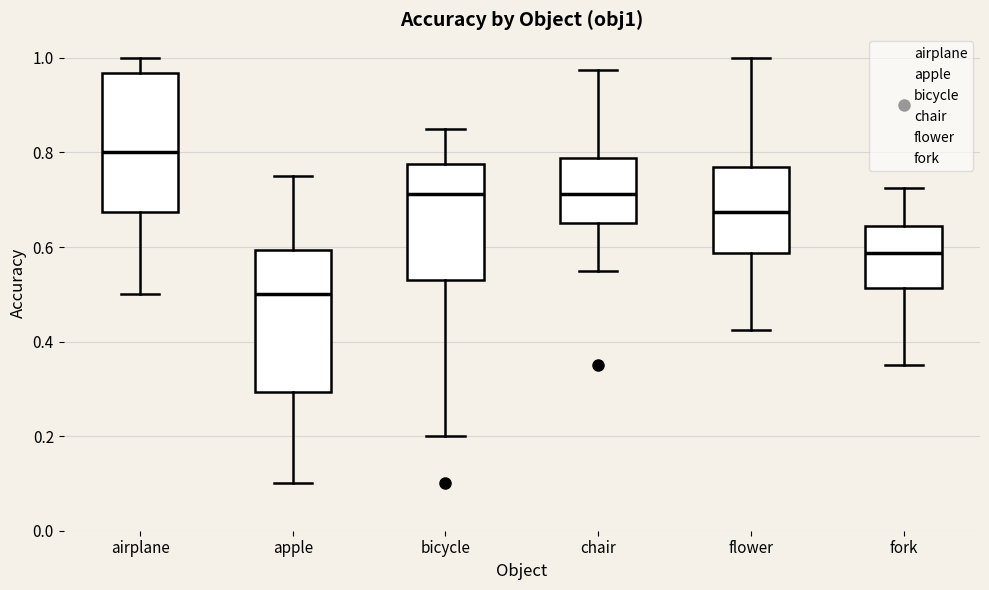

Reading left to right, read every box against the y-axis: the position of its median line, the range the box covers, and the ends of its whiskers. The values are not printed on the chart, so give them approximately, as read against the axis.

airplane: median 0.80, box 0.68 to 0.96, whiskers 0.50 to 1.00
apple: median 0.50, box 0.30 to 0.60, whiskers 0.10 to 0.76
bicycle: median 0.72, box 0.54 to 0.78, whiskers 0.20 to 0.86
chair: median 0.72, box 0.66 to 0.78, whiskers 0.56 to 0.98
flower: median 0.68, box 0.58 to 0.76, whiskers 0.42 to 1.00
fork: median 0.58, box 0.52 to 0.64, whiskers 0.36 to 0.72